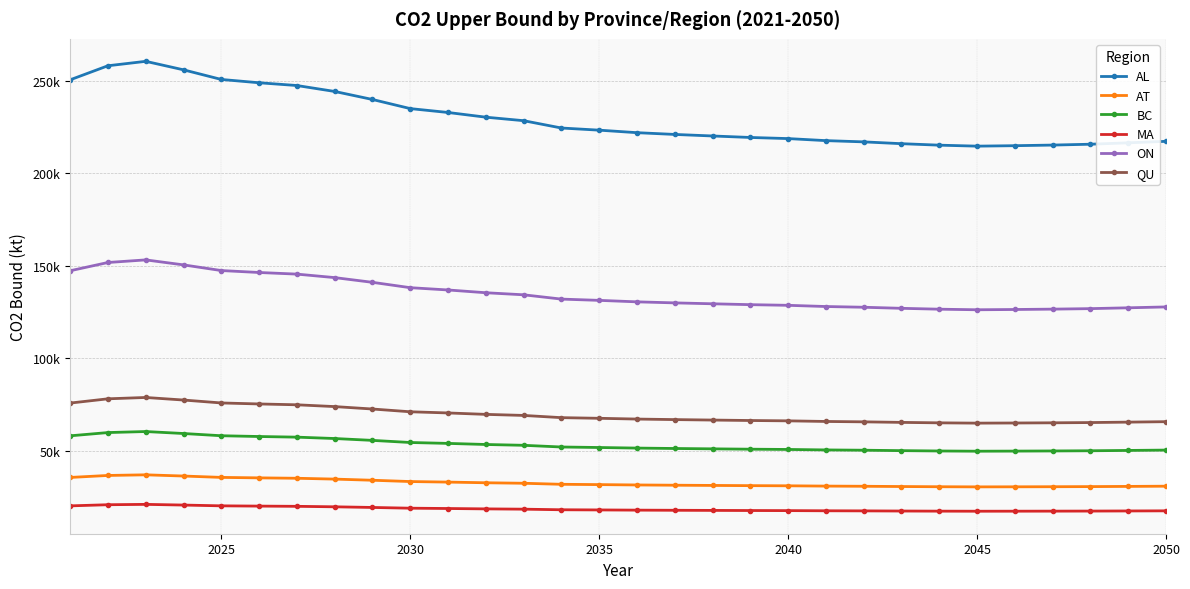

Which category has the lowest value across all series?

2045